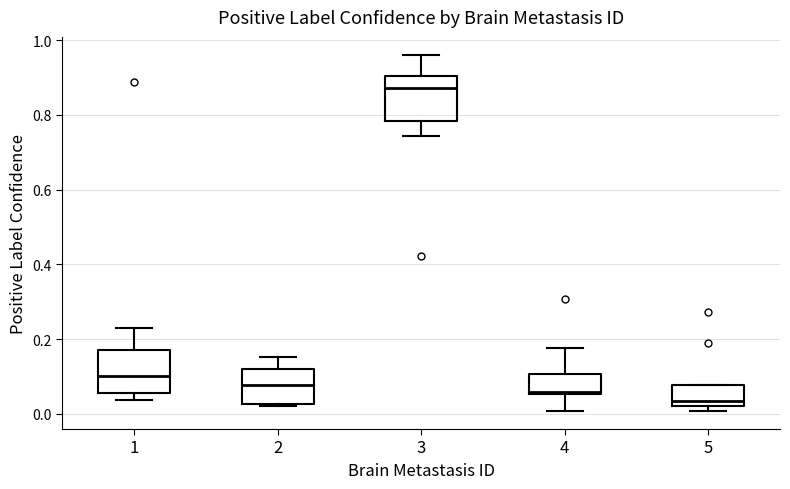

Where is the upper edge of the box at x = 2 on the y-axis? The values are not printed on the chart, so give them approximately, as read against the axis.

0.12